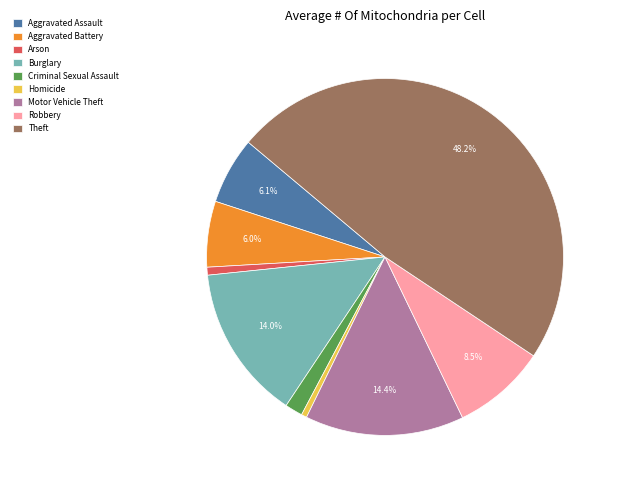

To the nearest percent, what is the combined percentage of Aggravated Battery and Theft?

54%